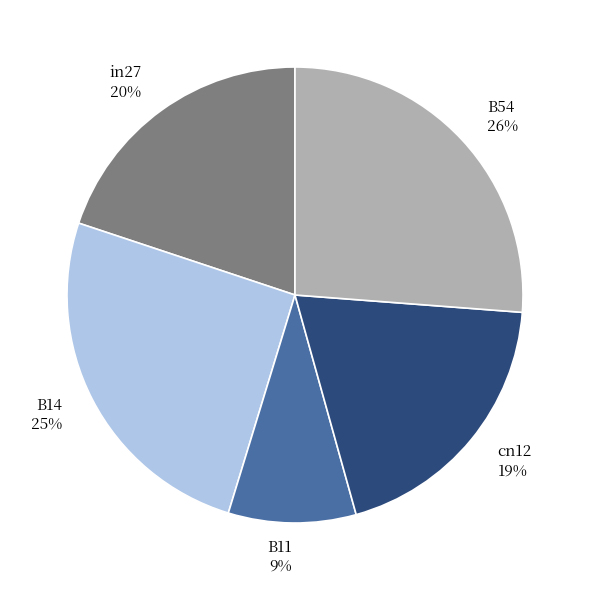

To the nearest percent, what portion does B54 represent?

26%